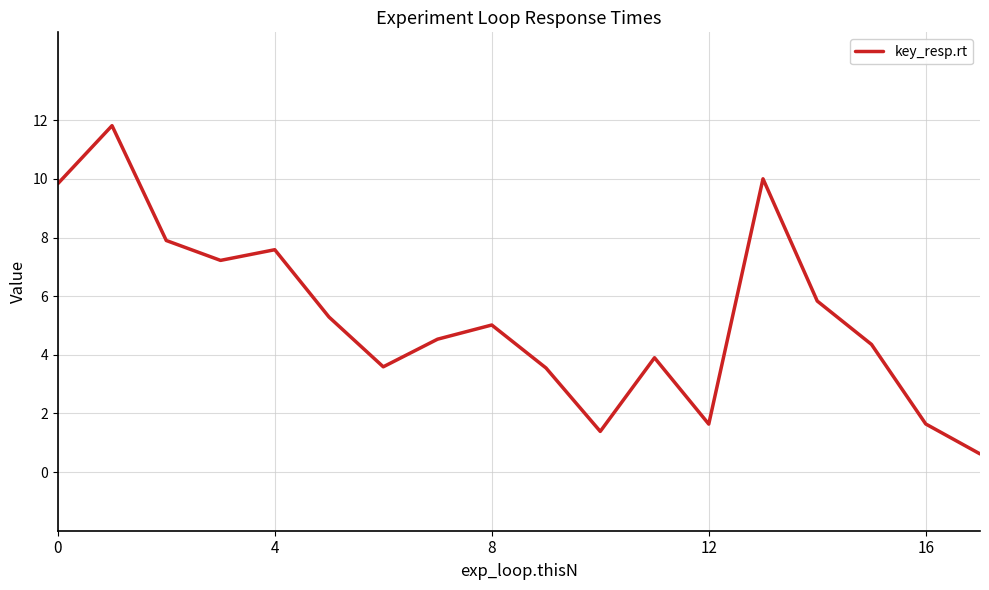

Does the chart have visible grid lines?

Yes